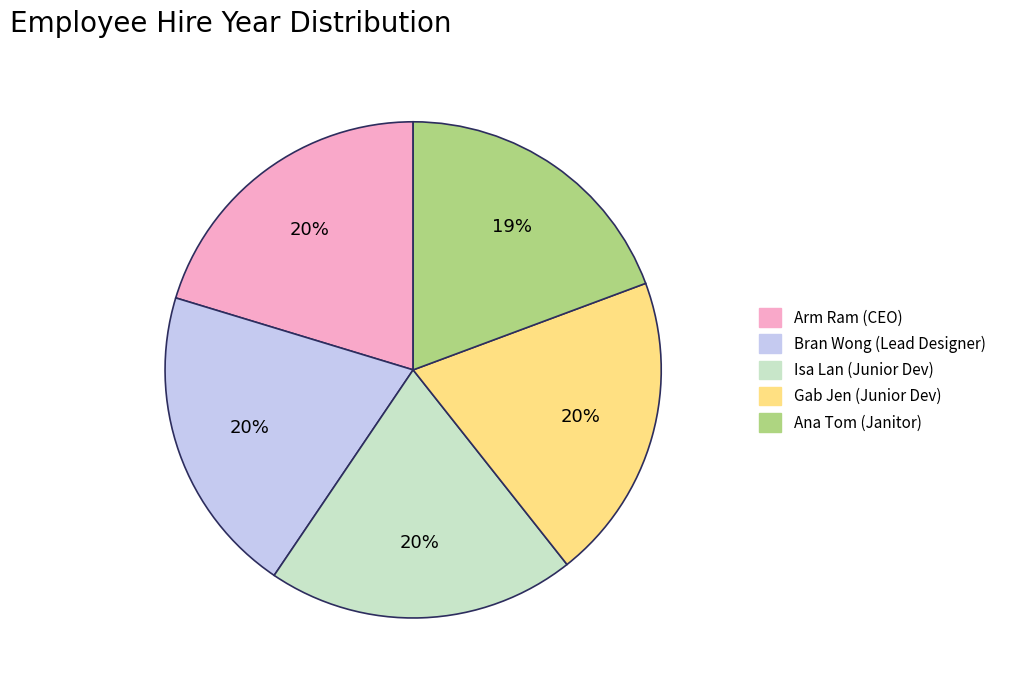

How many segments does this pie chart have?

5